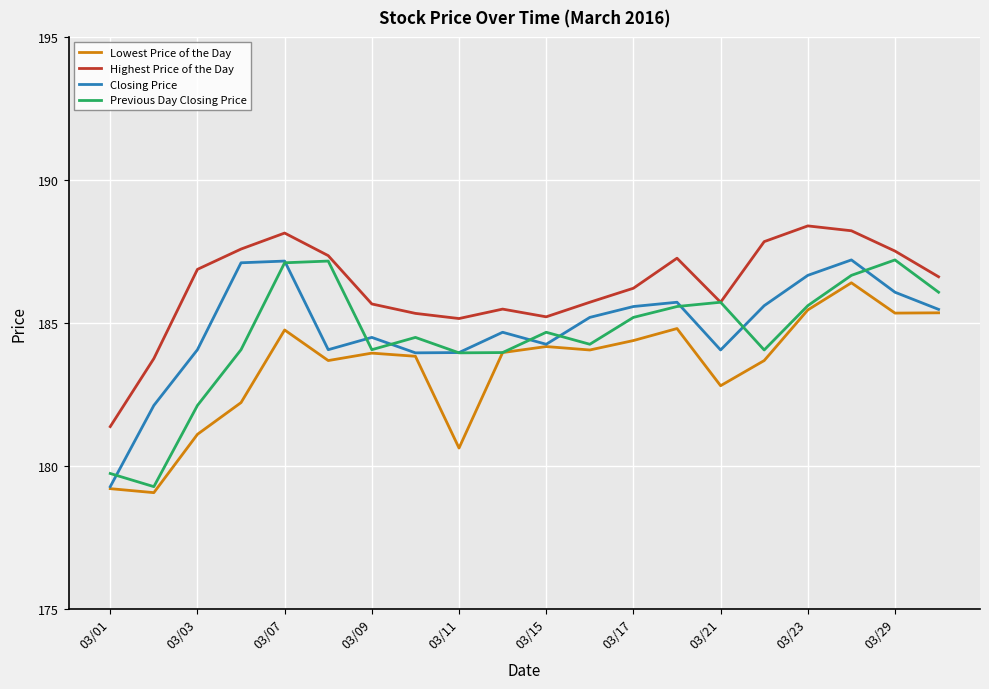

What is the highest value of the Closing Price series?

187.2